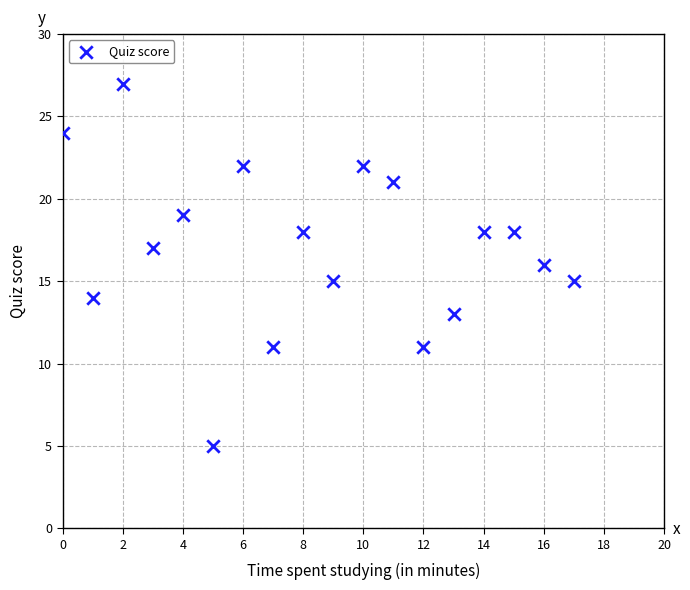

What is the range of Y values (max minus min)?

22